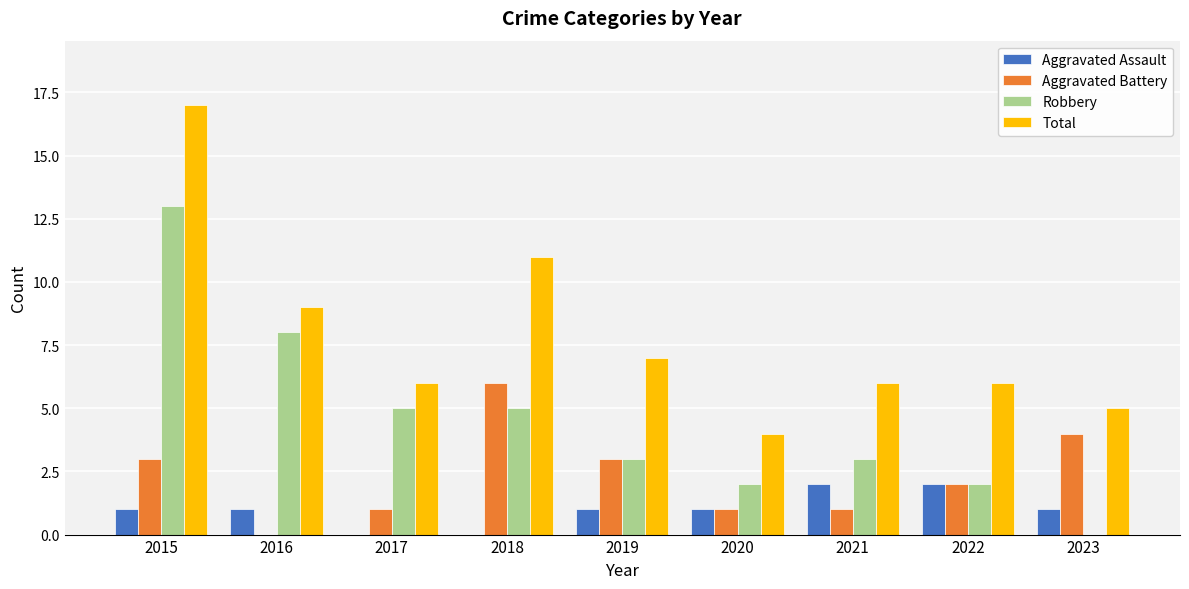

Which series changed the most between 2020 and 2022?

Total